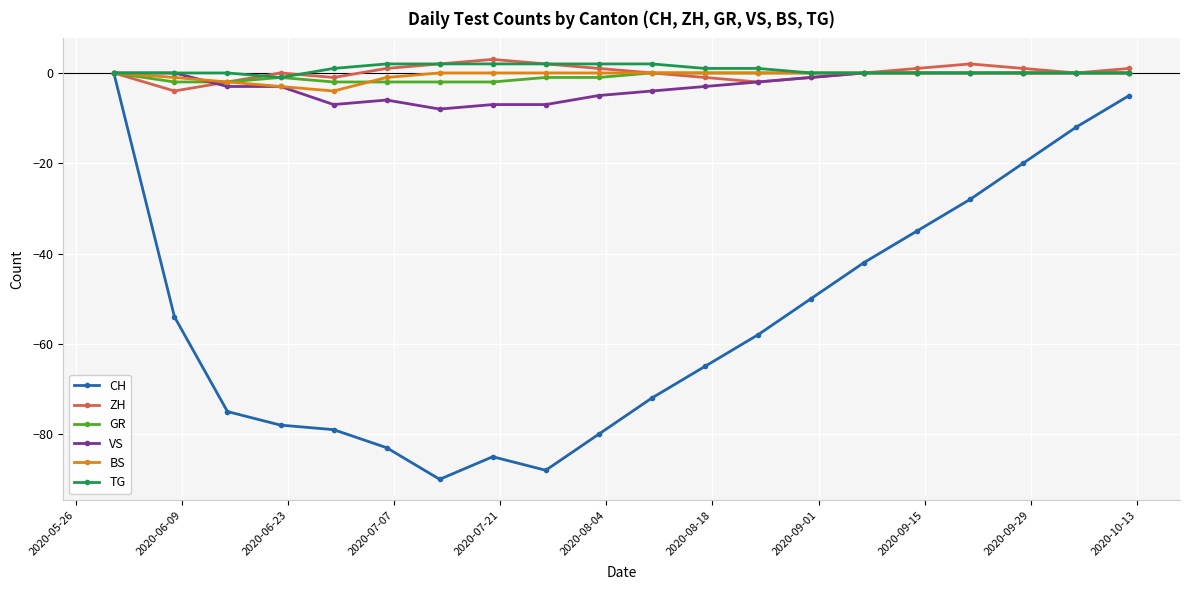

True or false: CH has more than 2 interior local peaks.

False